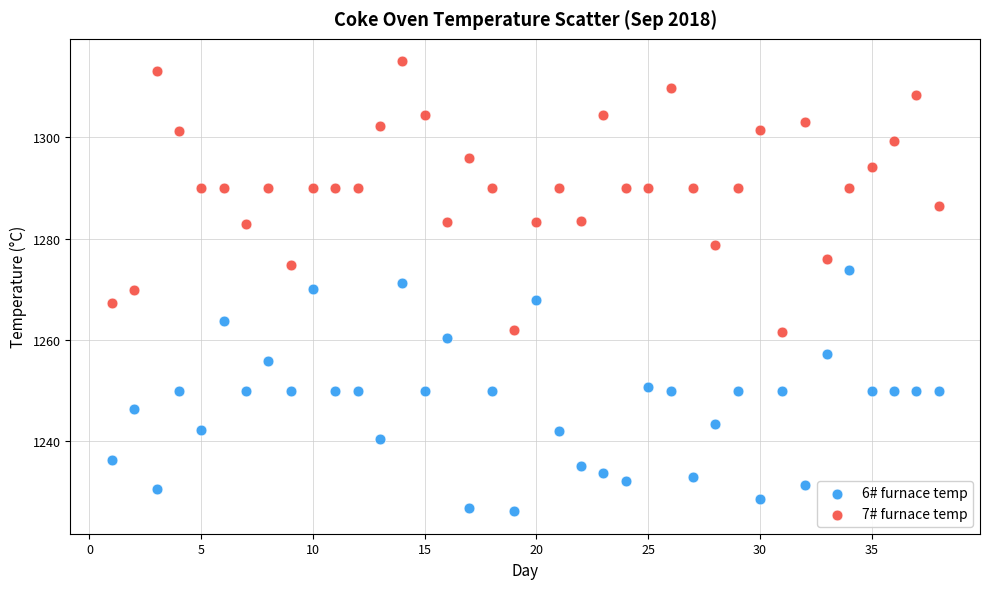

What are all the series names shown in the legend?

6# furnace temp, 7# furnace temp